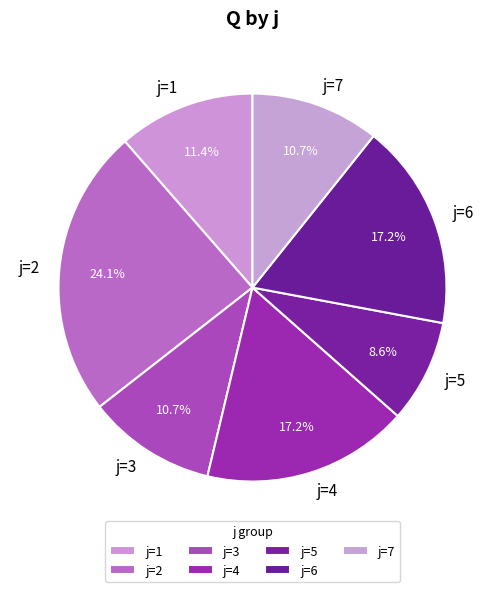

What is the ratio of the value at j=4 to the value at j=5?

2.0